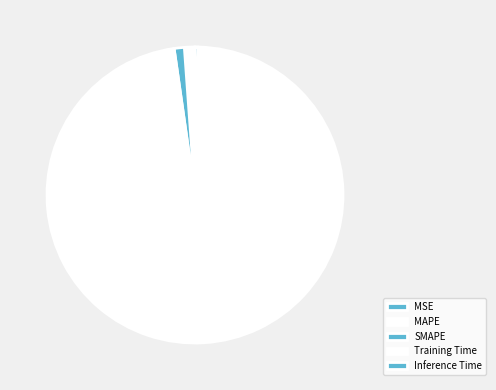

Does MAPE account for over 50% of the chart?

No